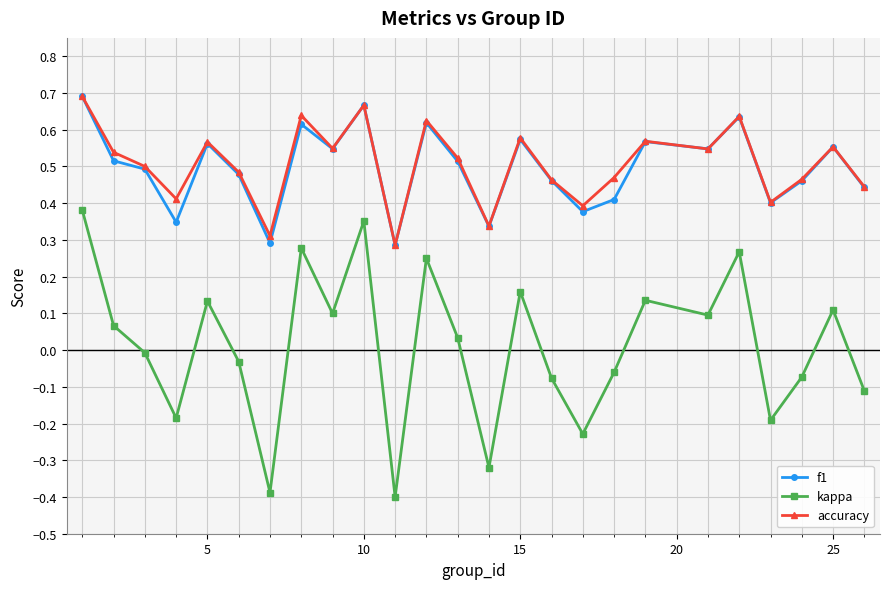

True or false: accuracy and kappa cross at least once.

False